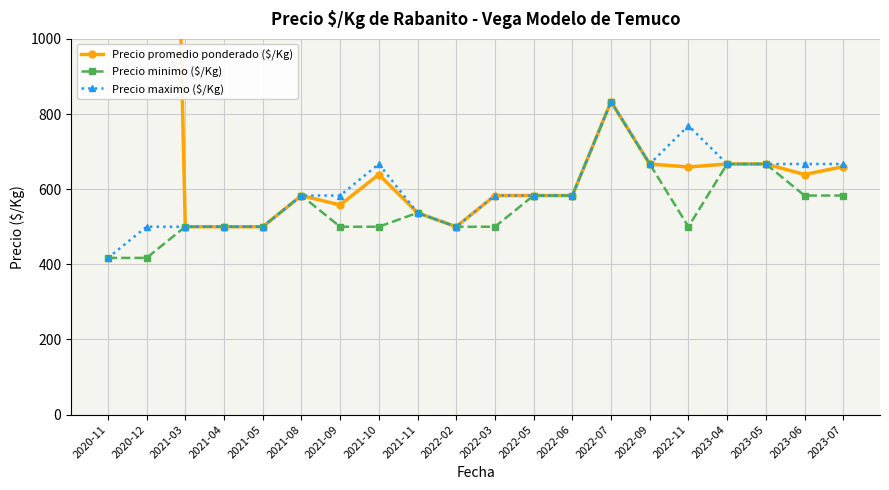

True or false: Precio promedio ponderado ($/Kg) and Precio minimo ($/Kg) cross at least once.

False